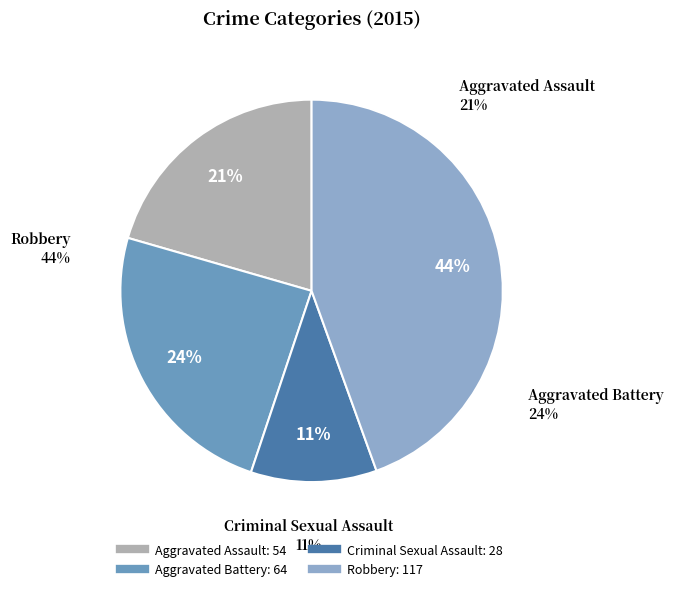

To the nearest percent, what percentage of the pie is Criminal Sexual Assault?

11%